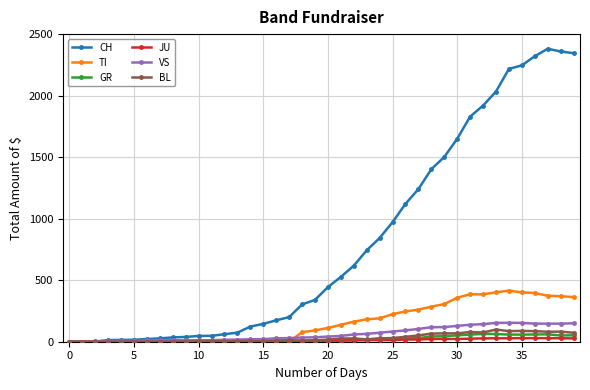

What is the maximum value shown in the chart?

2382